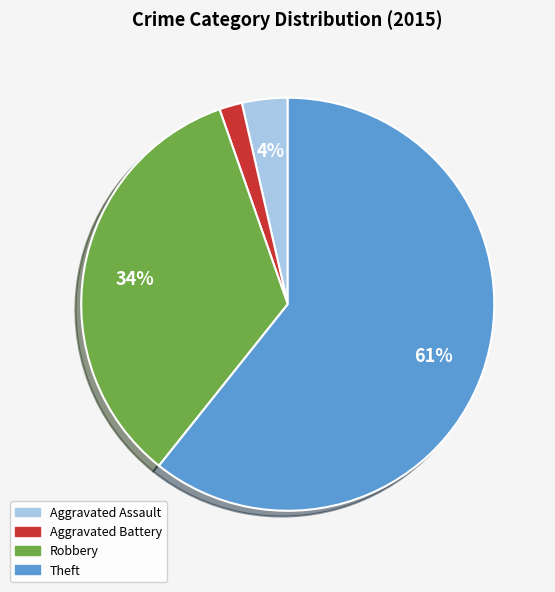

To the nearest percent, what is the average slice percentage?

25%